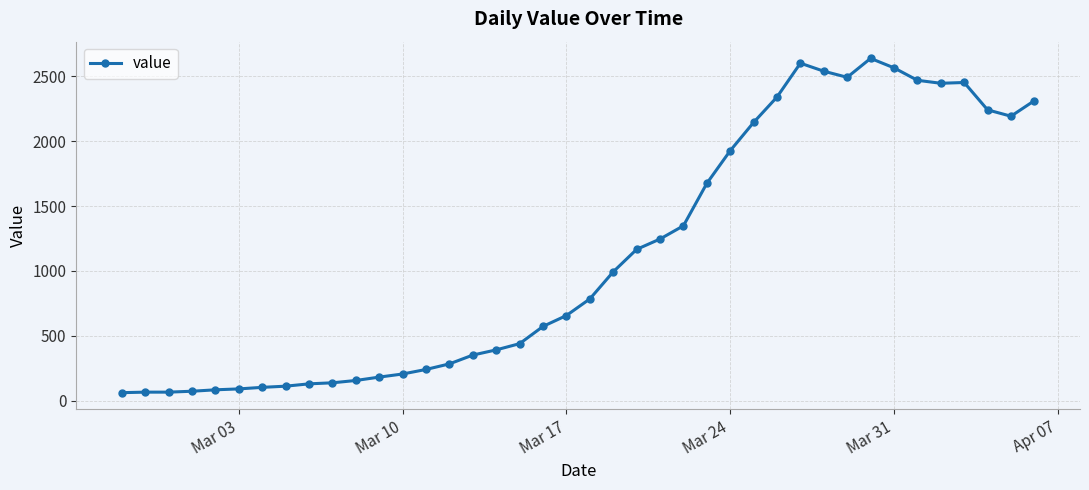

What is the value of the 31st point from the left?

2540